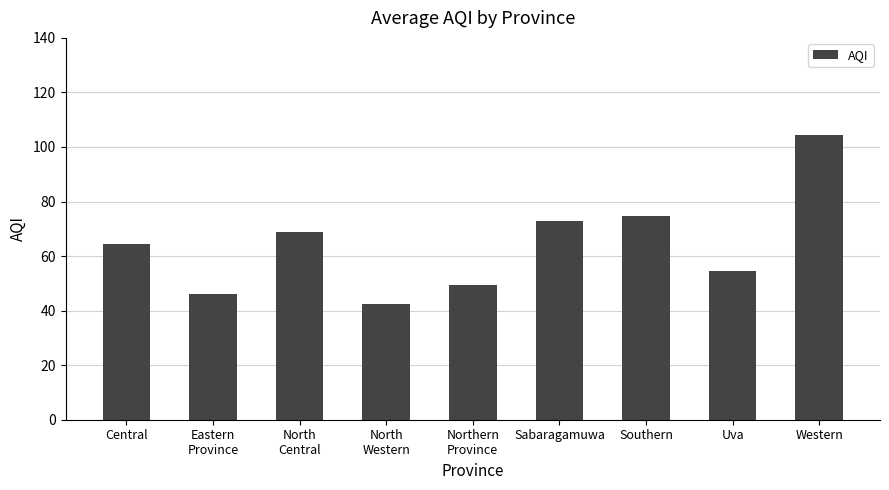

Between North
Central and Uva, which is larger?

North
Central